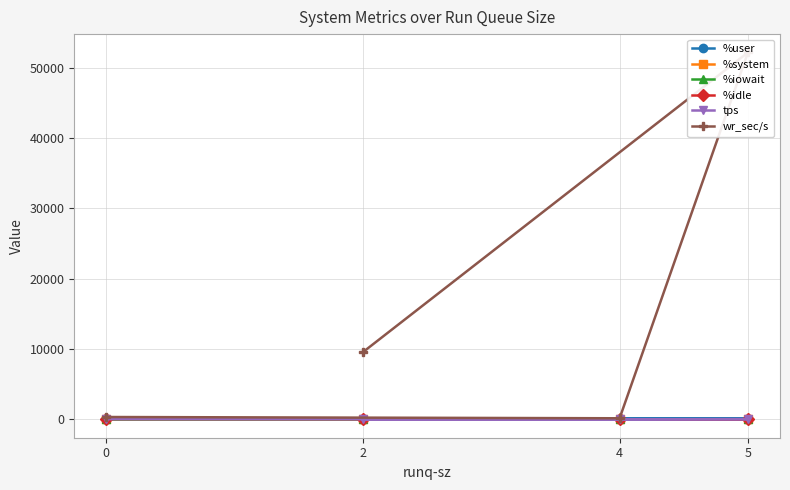

What is the minimum value for %user?

38.5